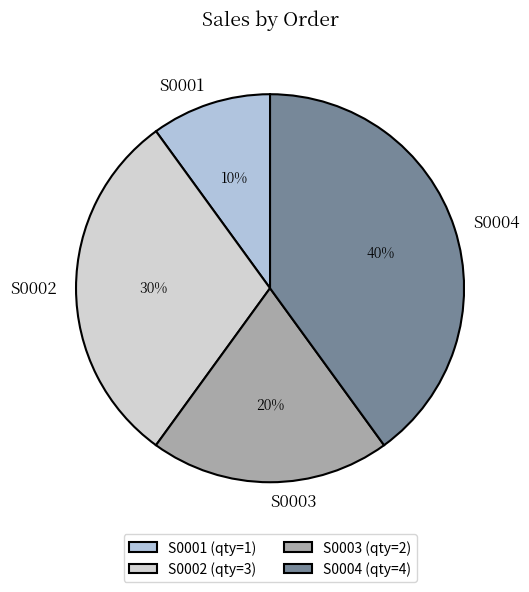

Does any single category account for the majority?

No